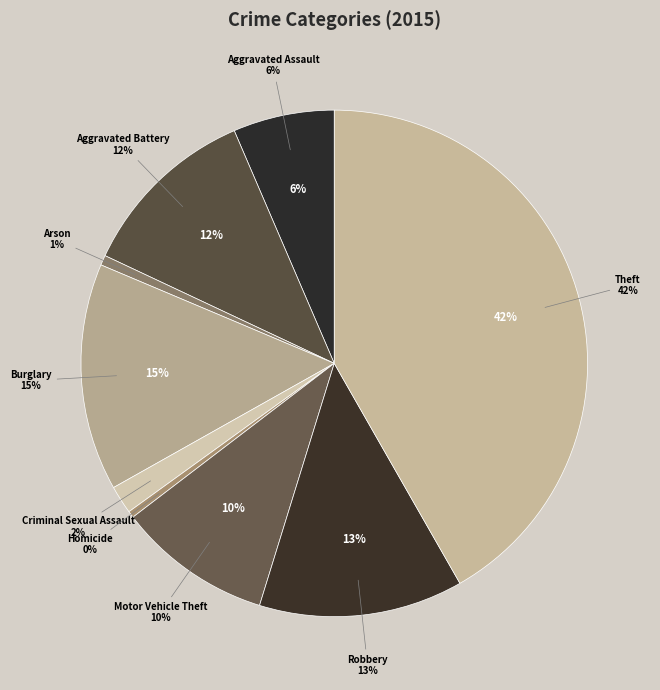

Rank the categories by value from highest to lowest.

Theft, Burglary, Robbery, Aggravated Battery, Motor Vehicle Theft, Aggravated Assault, Criminal Sexual Assault, Arson, Homicide